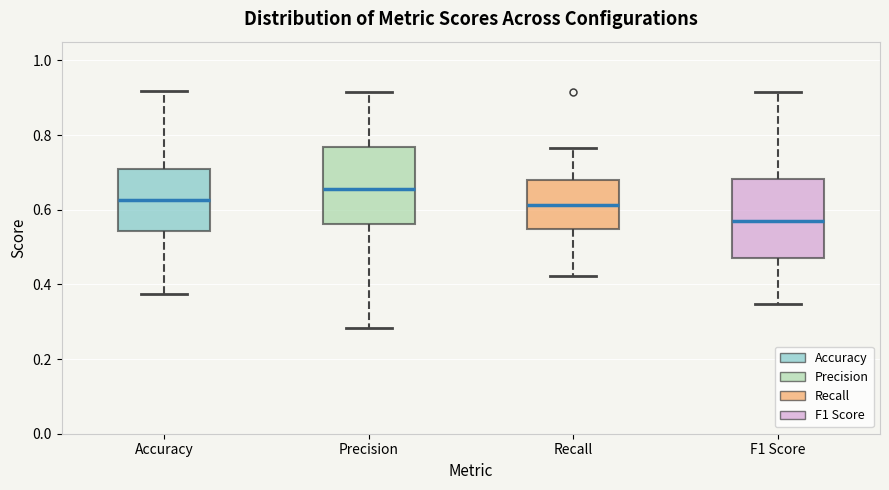

Reading left to right, read every box against the y-axis: the position of its median line, the range the box covers, and the ends of its whiskers. The values are not printed on the chart, so give them approximately, as read against the axis.

Accuracy: median 0.62, box 0.54 to 0.70, whiskers 0.38 to 0.92
Precision: median 0.66, box 0.56 to 0.76, whiskers 0.28 to 0.92
Recall: median 0.62, box 0.54 to 0.68, whiskers 0.42 to 0.76
F1 Score: median 0.56, box 0.46 to 0.68, whiskers 0.34 to 0.92